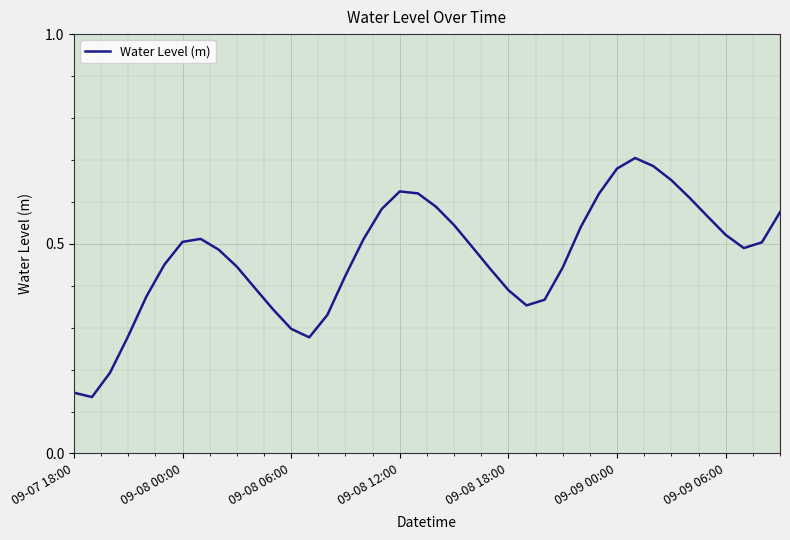

Does the chart have visible grid lines?

Yes